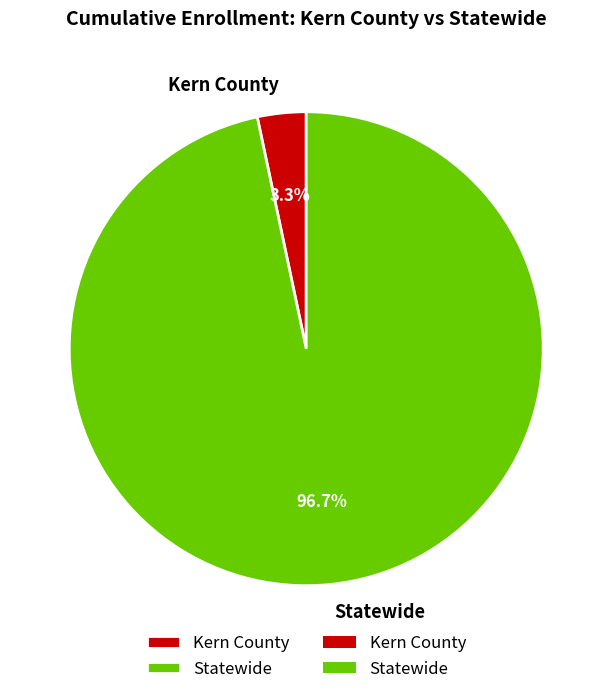

Is the sum of Kern County and Statewide greater than half?

Yes